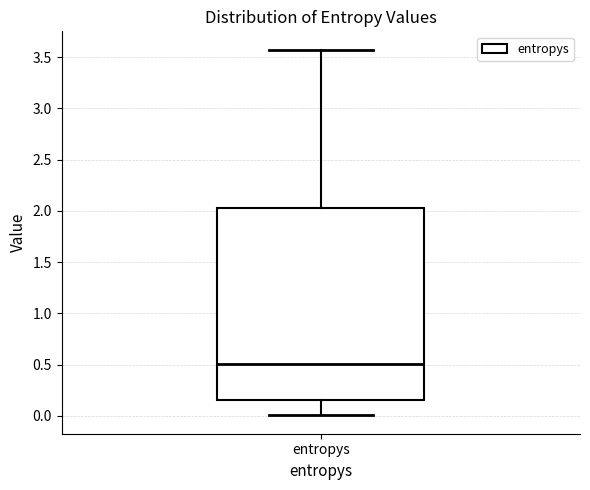

Where does the upper whisker of the box for entropys end on the y-axis? The values are not printed on the chart, so give them approximately, as read against the axis.

3.55